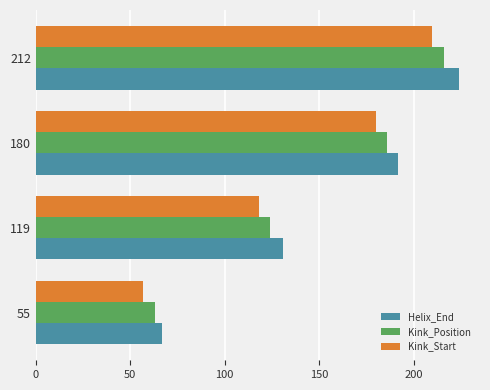

Rank the series by their maximum value, from highest to lowest.

Helix_End, Kink_Position, Kink_Start